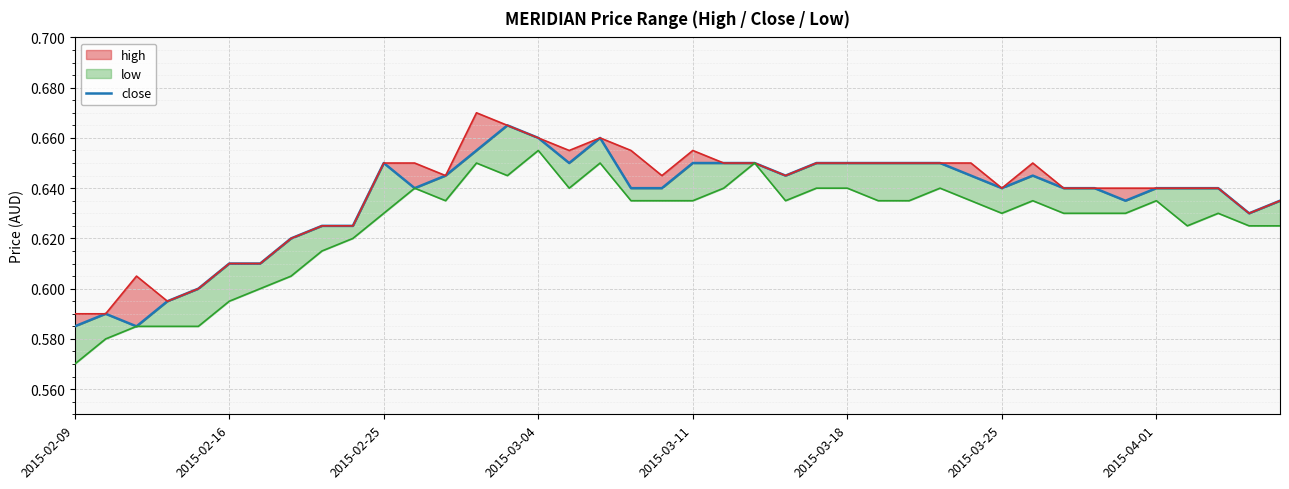

True or false: the data shows 0.6 at 2015-03-11.

True